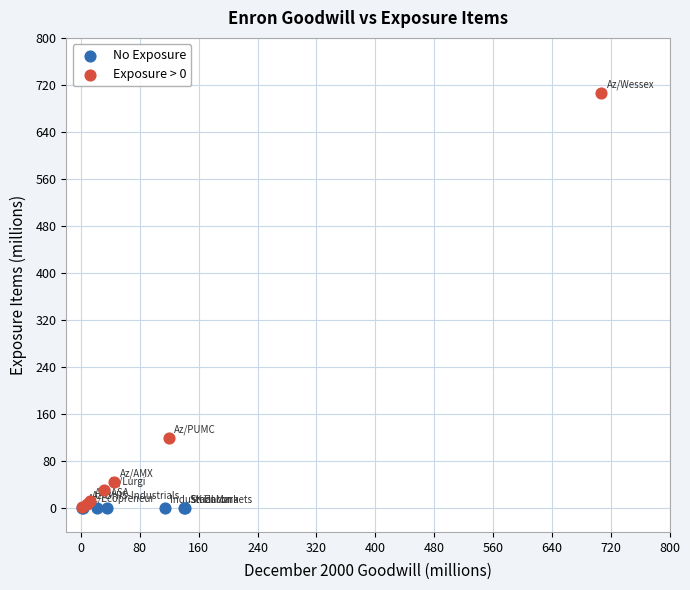

Which series reaches the maximum Y coordinate?

Exposure > 0